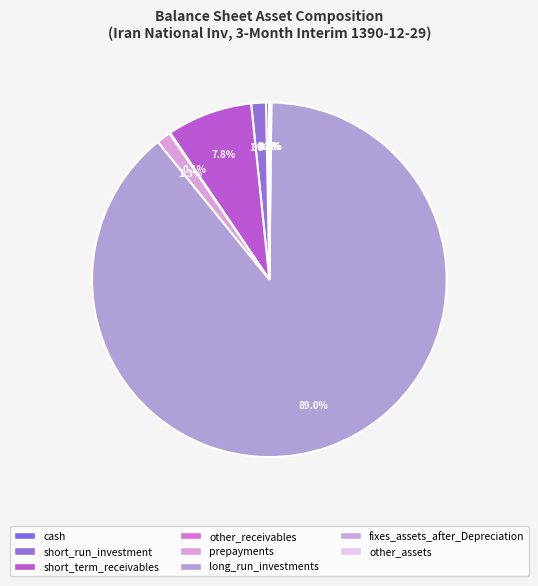

True or false: prepayments accounts for 8% of the total.

False